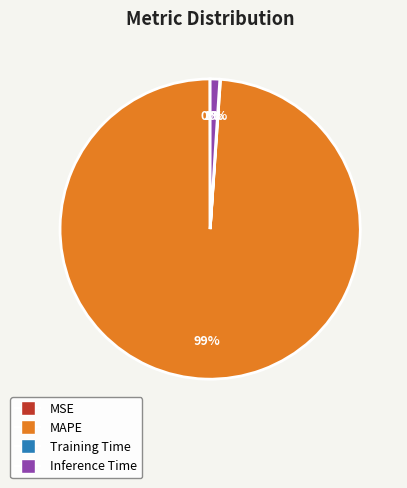

To the nearest percent, what is the average slice percentage?

25%